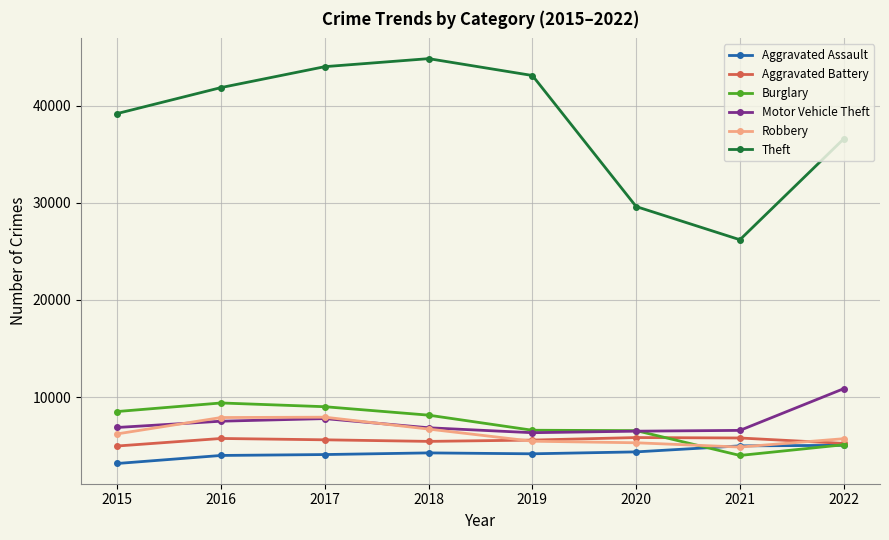

How many categories are shown in the chart?

8